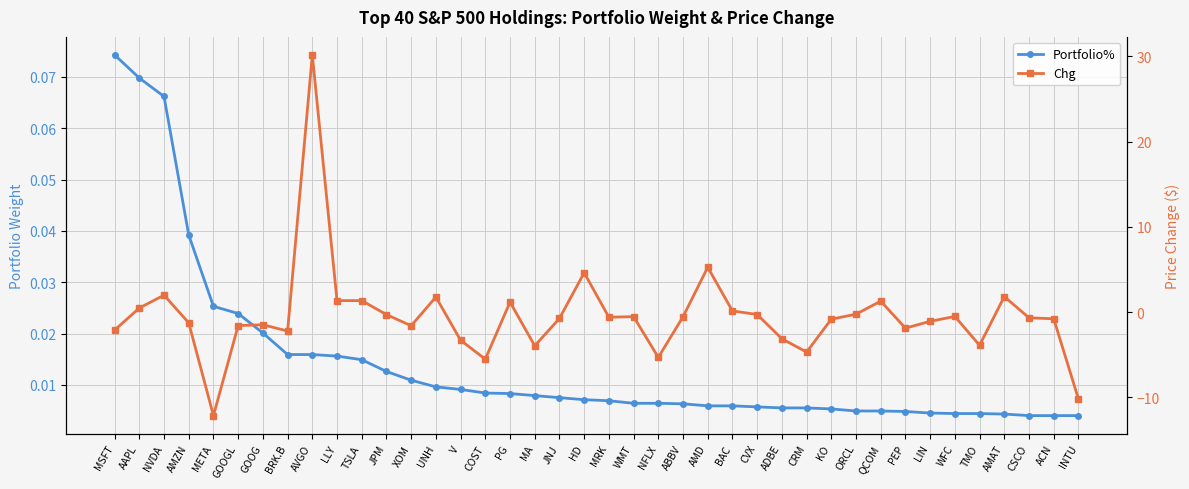

Reading left to right, extract all data points from this chart.

Portfolio%: 0.1	0.1	0.1	0.0	0.0	0.0	0.0	0.0	0.0	0.0	0.0	0.0	0.0	0.0	0.0	0.0	0.0	0.0	0.0	0.0	0.0	0.0	0.0	0.0	0.0	0.0	0.0	0.0	0.0	0.0	0.0	0.0	0.0	0.0	0.0	0.0	0.0	0.0	0.0	0.0
Chg: -2.1	0.5	2.0	-1.2	-12.1	-1.6	-1.5	-2.2	30.2	1.4	1.4	-0.3	-1.6	1.8	-3.3	-5.5	1.2	-3.9	-0.7	4.6	-0.6	-0.5	-5.3	-0.5	5.3	0.1	-0.3	-3.1	-4.7	-0.8	-0.2	1.3	-1.9	-1.1	-0.5	-3.9	1.8	-0.7	-0.8	-10.2